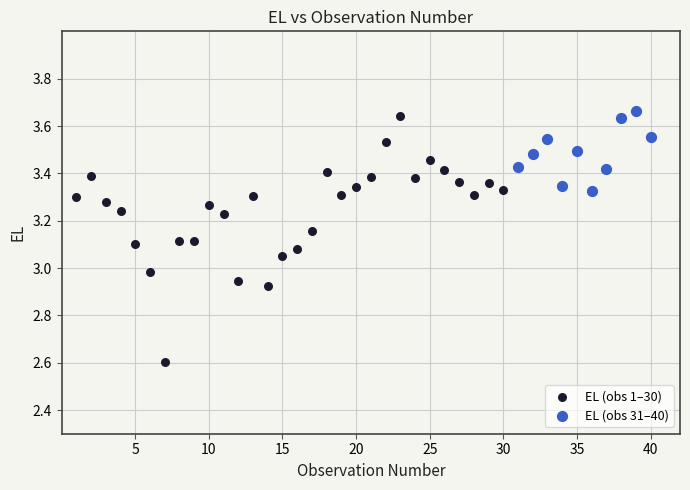

Which series reaches the minimum Y coordinate?

EL (obs 1–30)